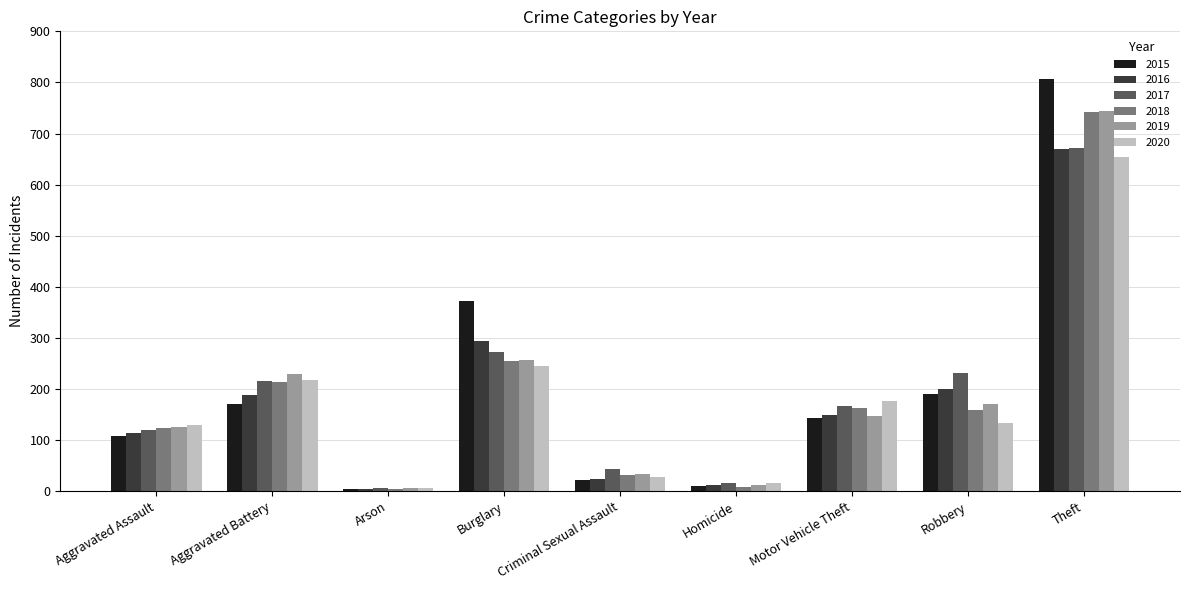

At which label does 2019 first exceed 148?

Aggravated Battery